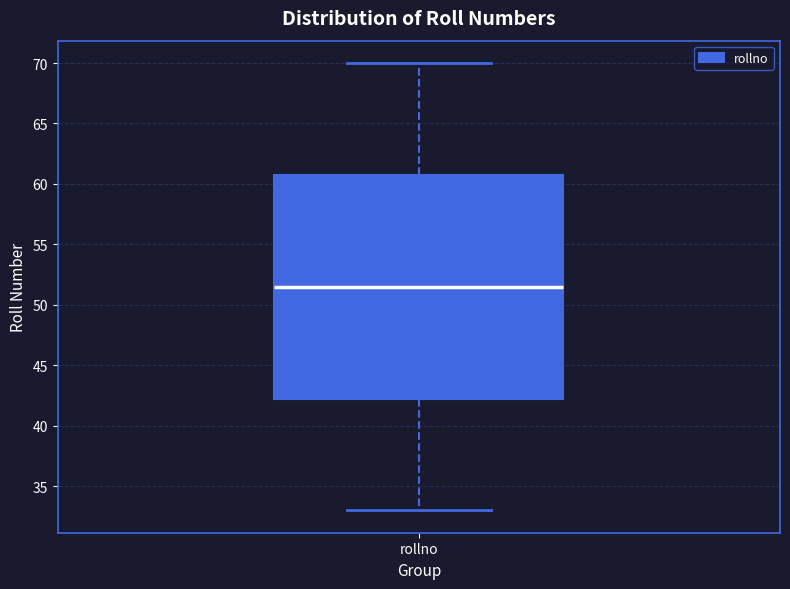

Where is the upper edge of the box for rollno on the y-axis? The values are not printed on the chart, so give them approximately, as read against the axis.

61.0